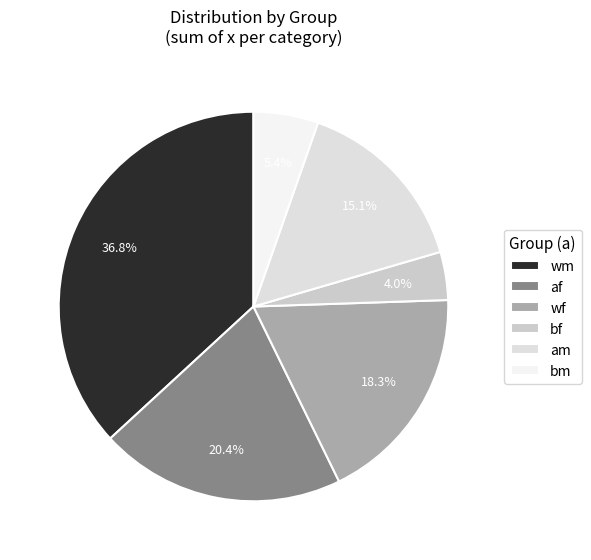

Count the number of slices in the pie.

6